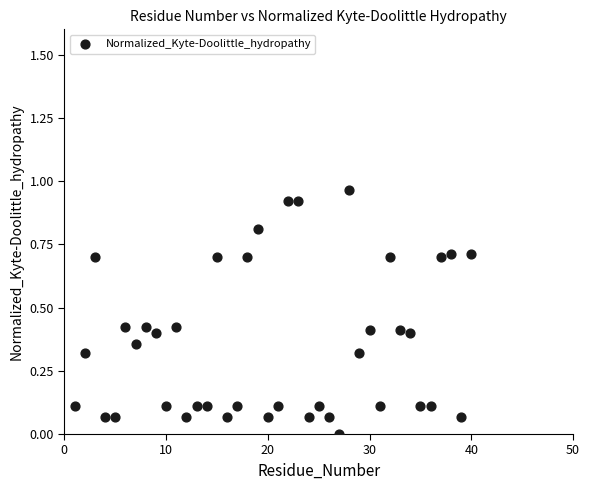

What is the range of X values (max minus min)?

39.0